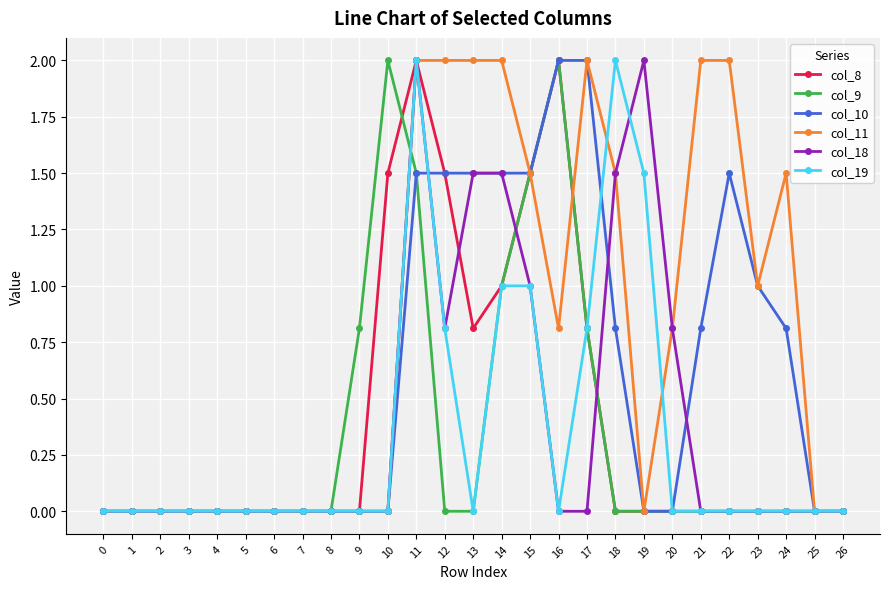

How many categories are shown in the chart?

27